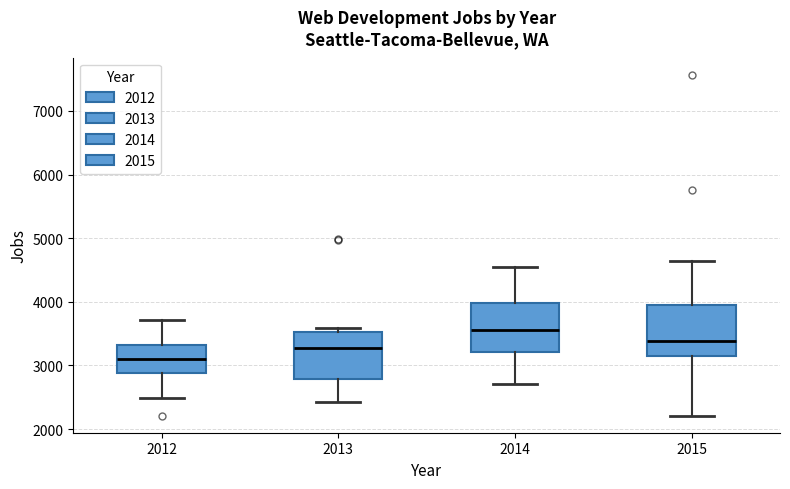

Reading left to right, read every box against the y-axis: the position of its median line, the range the box covers, and the ends of its whiskers. The values are not printed on the chart, so give them approximately, as read against the axis.

2012: median 3100, box 2900 to 3300, whiskers 2500 to 3700
2013: median 3300, box 2800 to 3500, whiskers 2400 to 3600
2014: median 3600, box 3200 to 4000, whiskers 2700 to 4500
2015: median 3400, box 3200 to 3900, whiskers 2200 to 4600